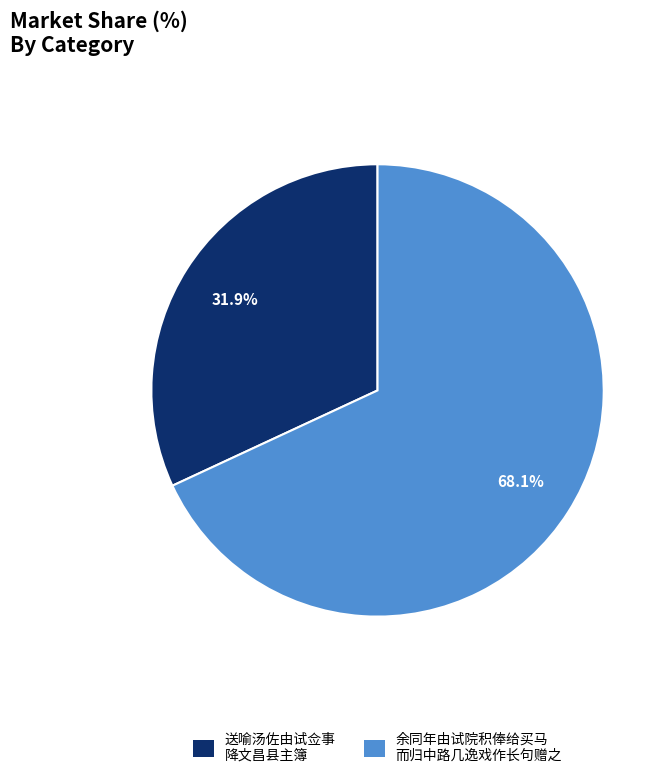

Is there any slice that represents more than half of the pie?

Yes